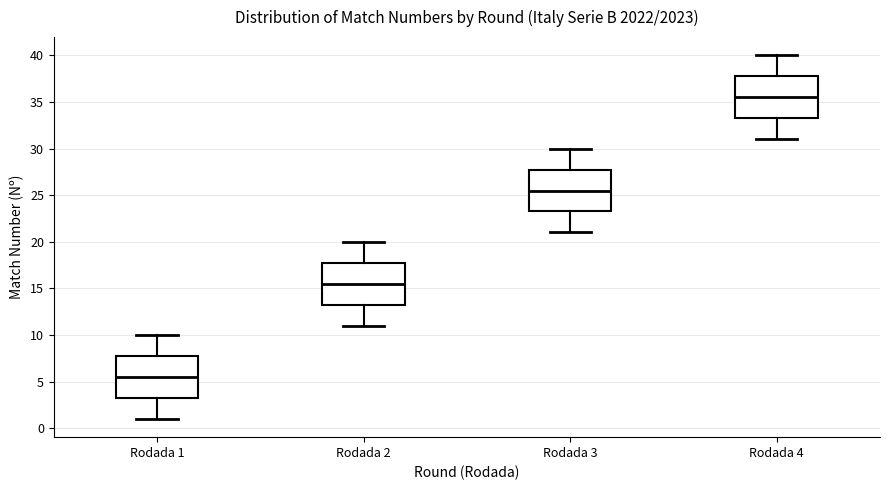

Reading left to right, transcribe this box plot: for each box, give where its median line is, the range the box spans, and where its two whiskers end, as read against the y-axis. The values are not printed on the chart, so give them approximately, as read against the axis.

Rodada 1: median 5.5, box 3.5 to 8.0, whiskers 1.0 to 10.0
Rodada 2: median 15.5, box 13.5 to 18.0, whiskers 11.0 to 20.0
Rodada 3: median 25.5, box 23.5 to 28.0, whiskers 21.0 to 30.0
Rodada 4: median 35.5, box 33.5 to 38.0, whiskers 31.0 to 40.0